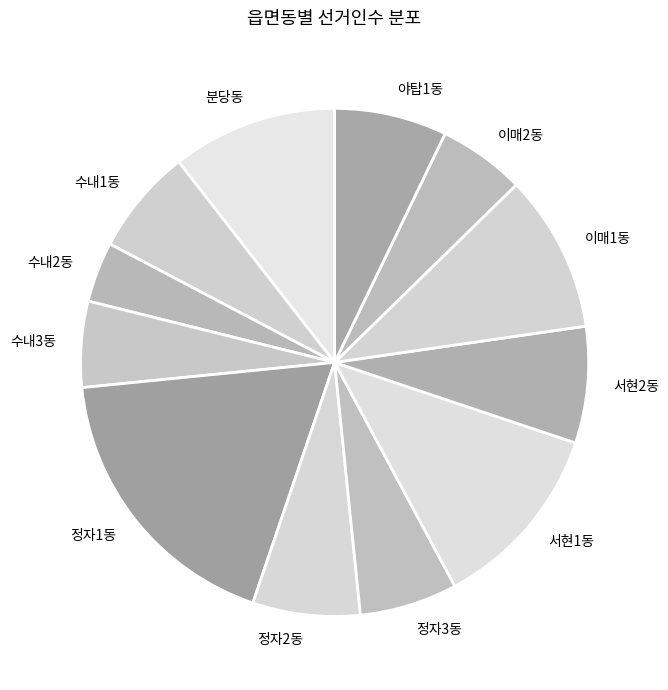

Combined, do 분당동 and 정자1동 account for over 50%?

No